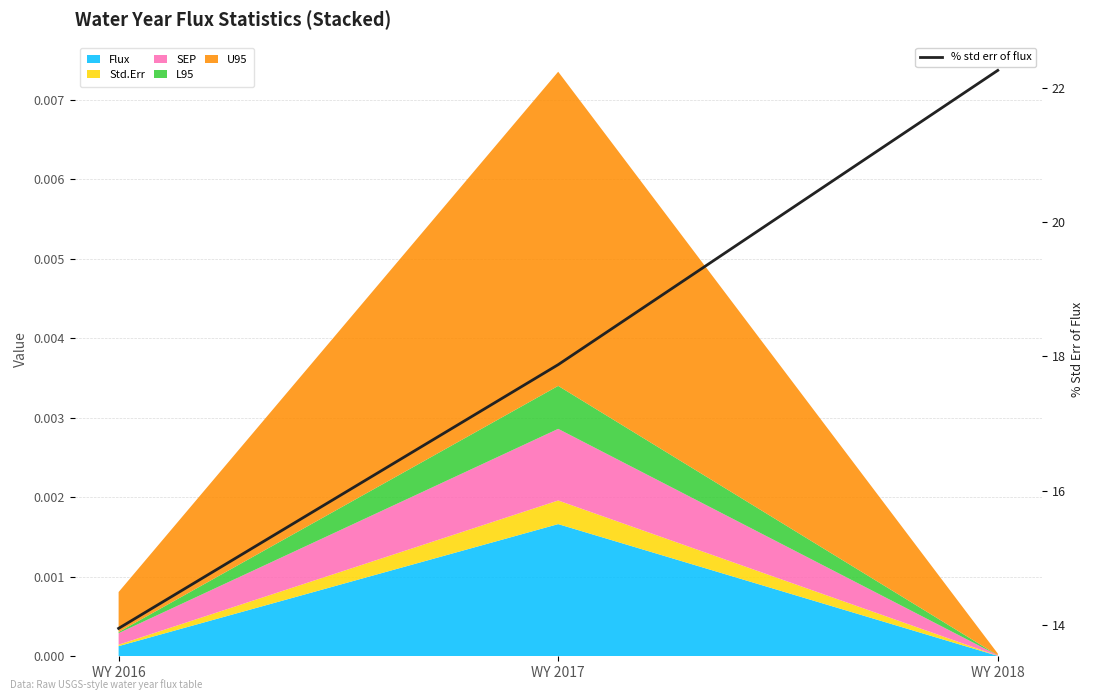

What is the maximum value shown in the chart?

22.3